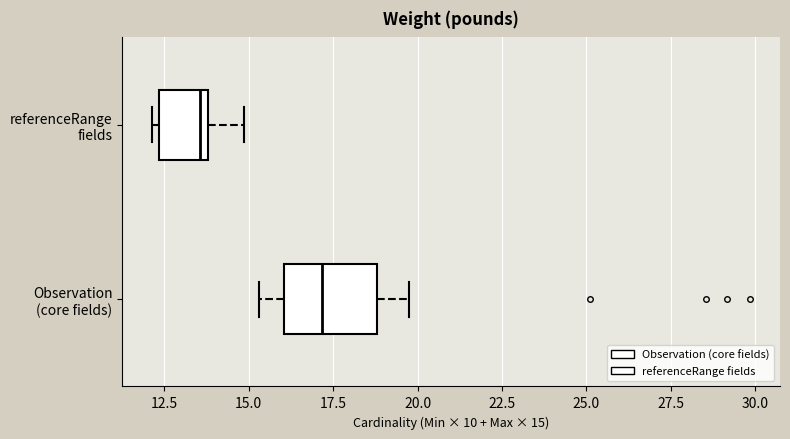

Where does the median line of the box for Observation (core fields) sit on the x-axis? The values are not printed on the chart, so give them approximately, as read against the axis.

17.0